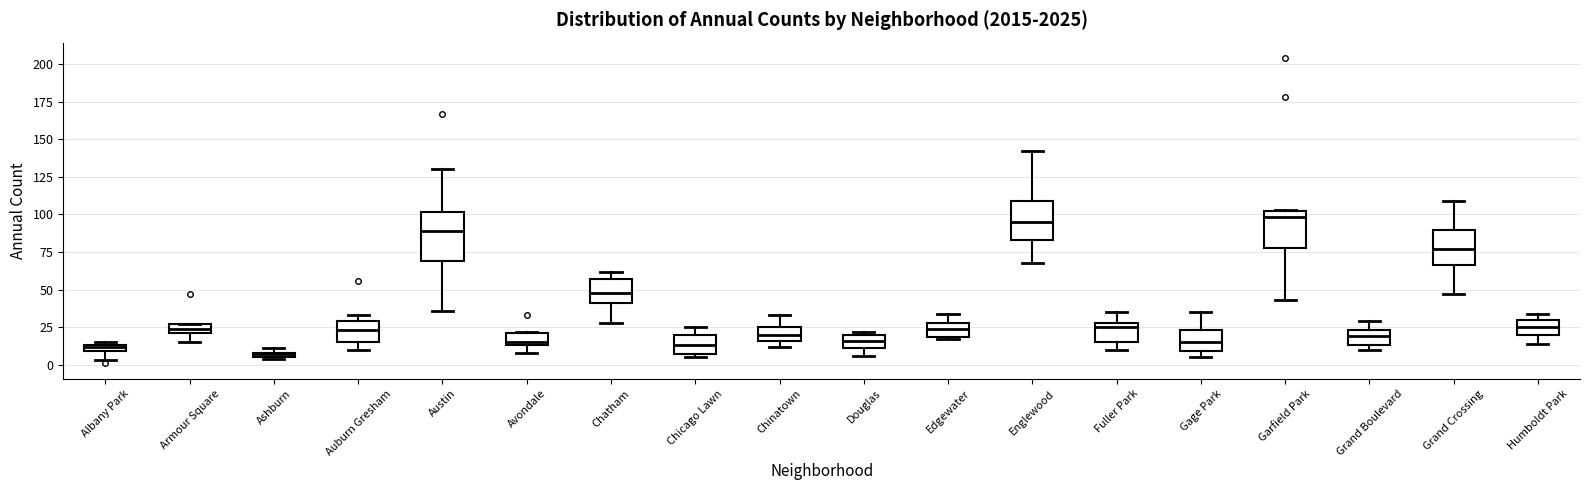

Where is the lower edge of the box for Douglas on the y-axis? The values are not printed on the chart, so give them approximately, as read against the axis.

10